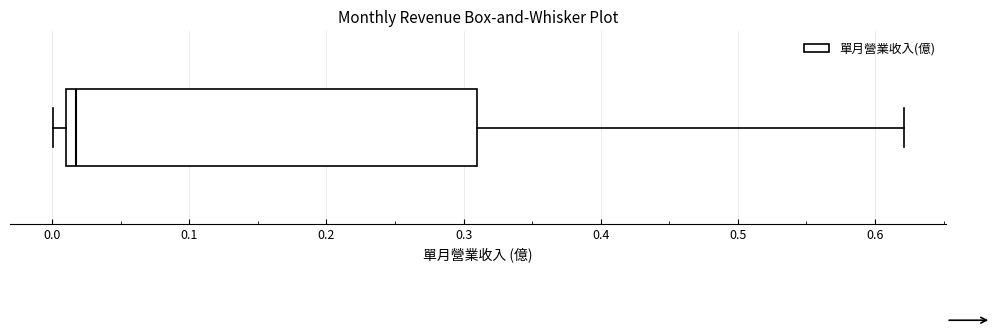

Where does the right whisker of the box end on the x-axis? The values are not printed on the chart, so give them approximately, as read against the axis.

0.62